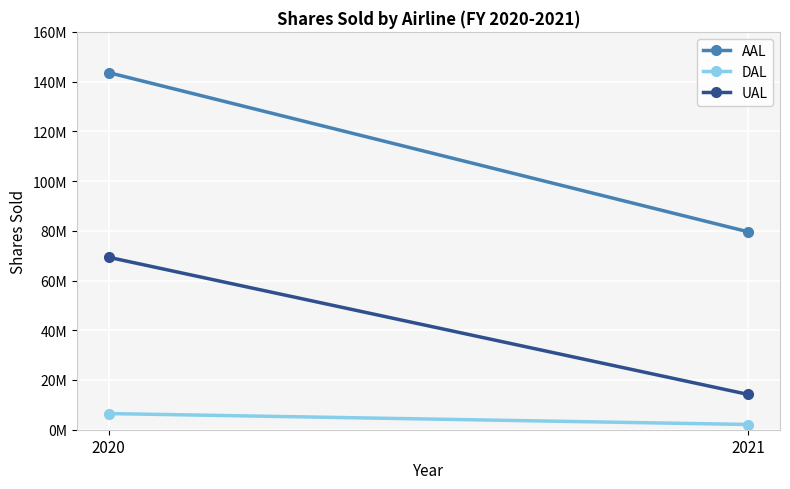

Is the value of AAL at 2020 greater than the value of DAL at 2020?

Yes